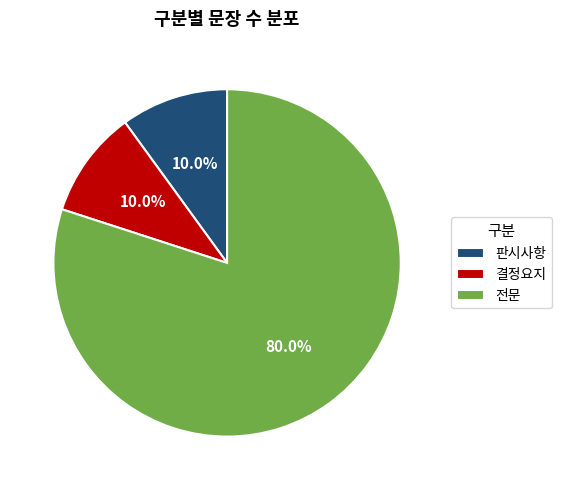

To the nearest percent, what percentage of the pie is 판시사항?

10%